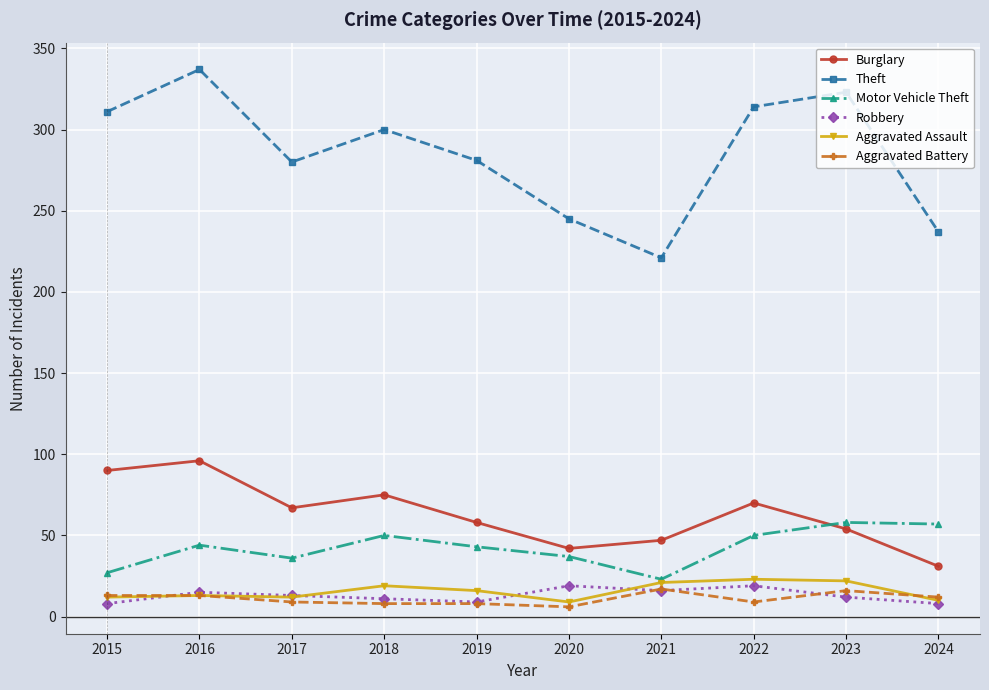

Where does the Robbery series first go above 13?

2016